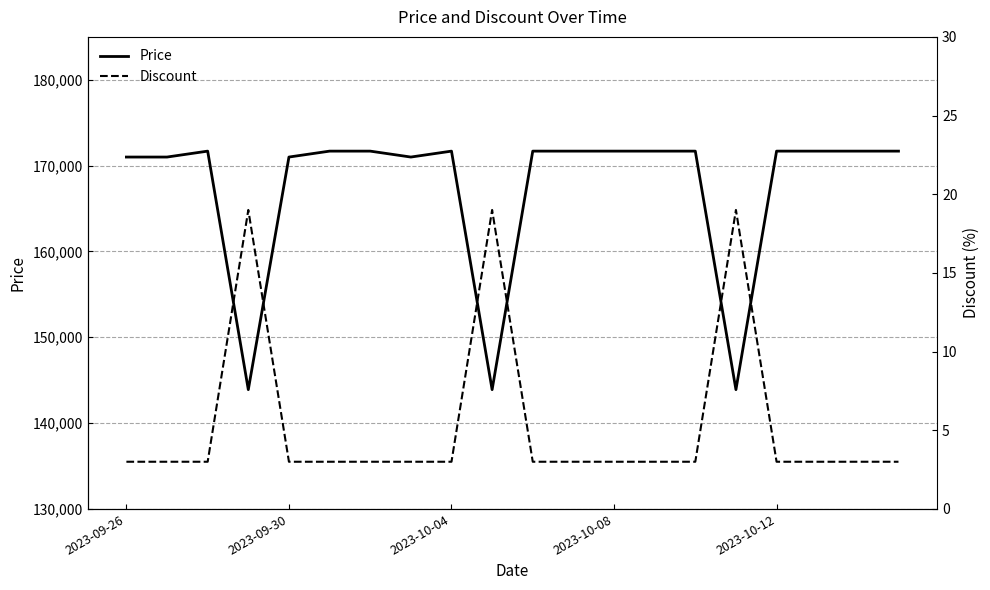

What is the lowest value of the Price series?

143900